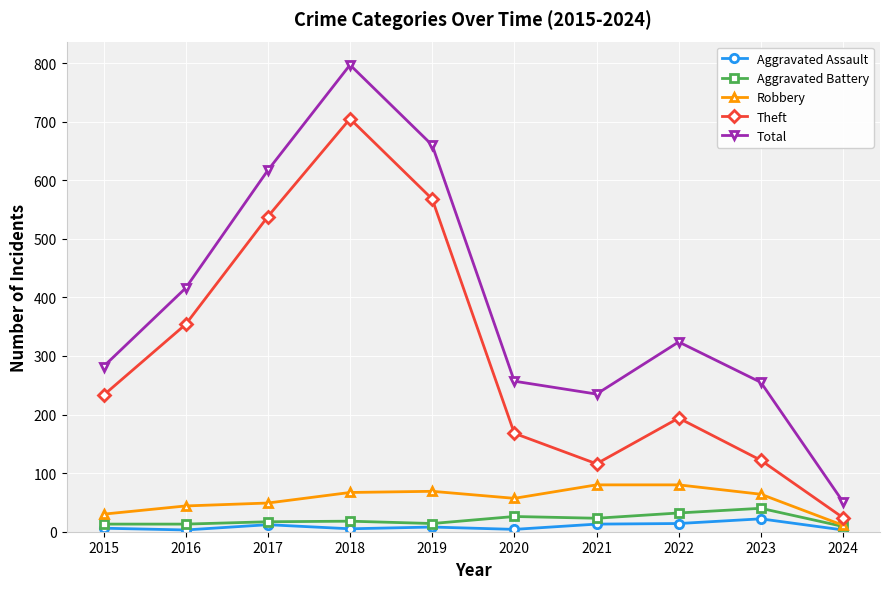

How many interior local valleys does the Theft series have?

1